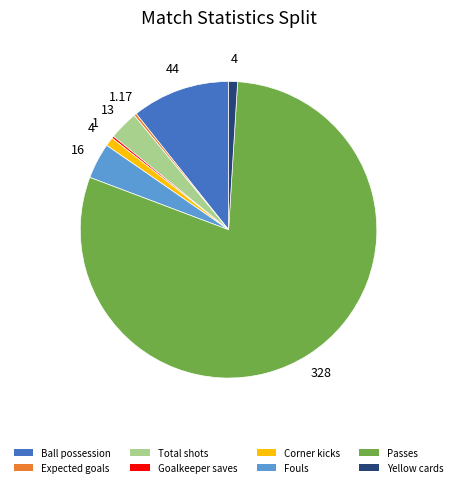

What is the largest slice in the pie chart?

Passes